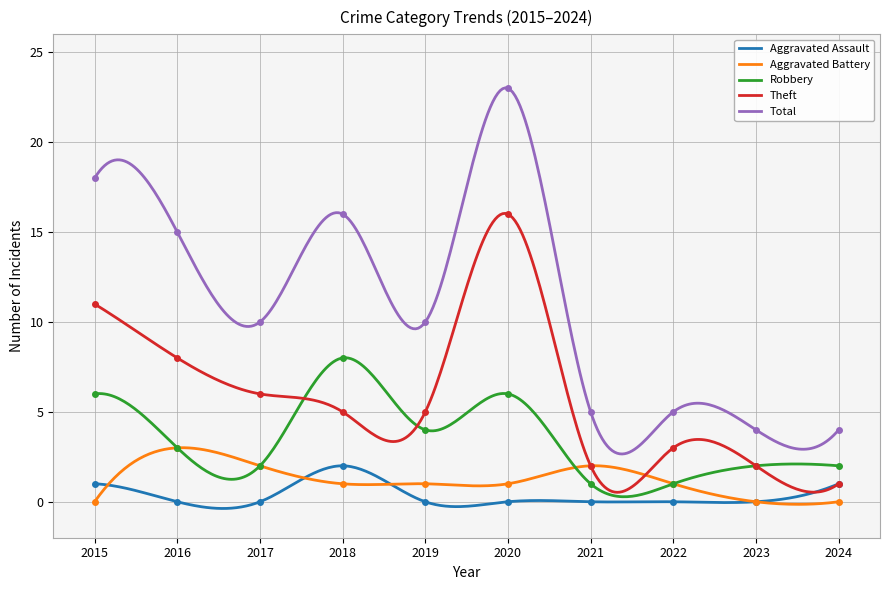

What is the greatest value displayed?

23